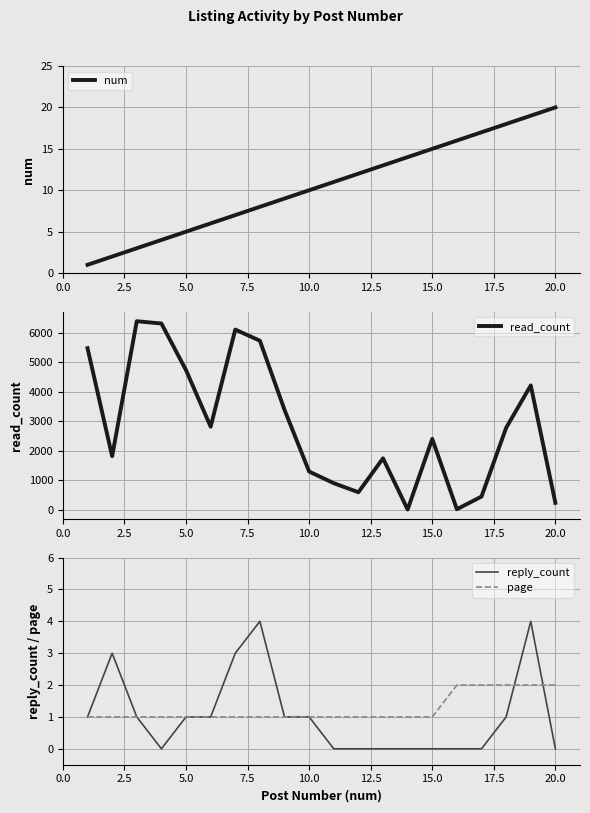

True or false: page has a value of 1 at 10.0.

True